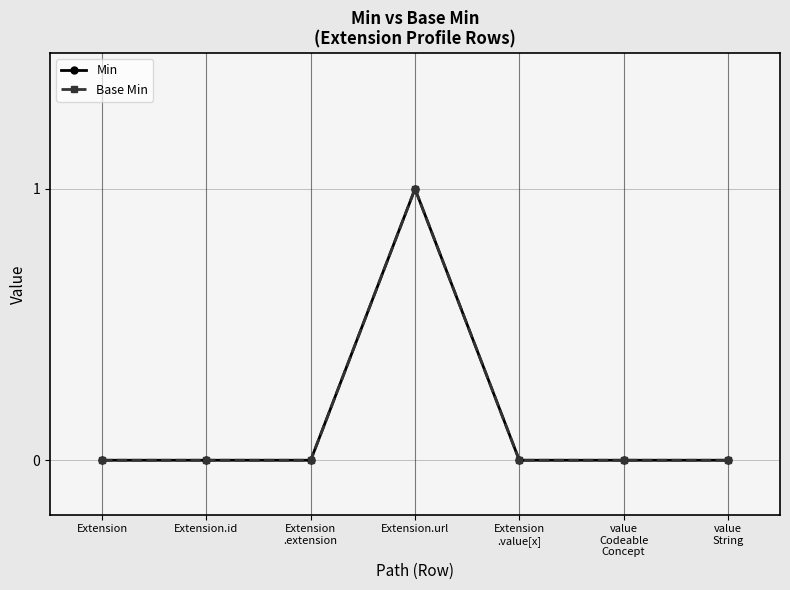

What position from the right is Extension.url?

4